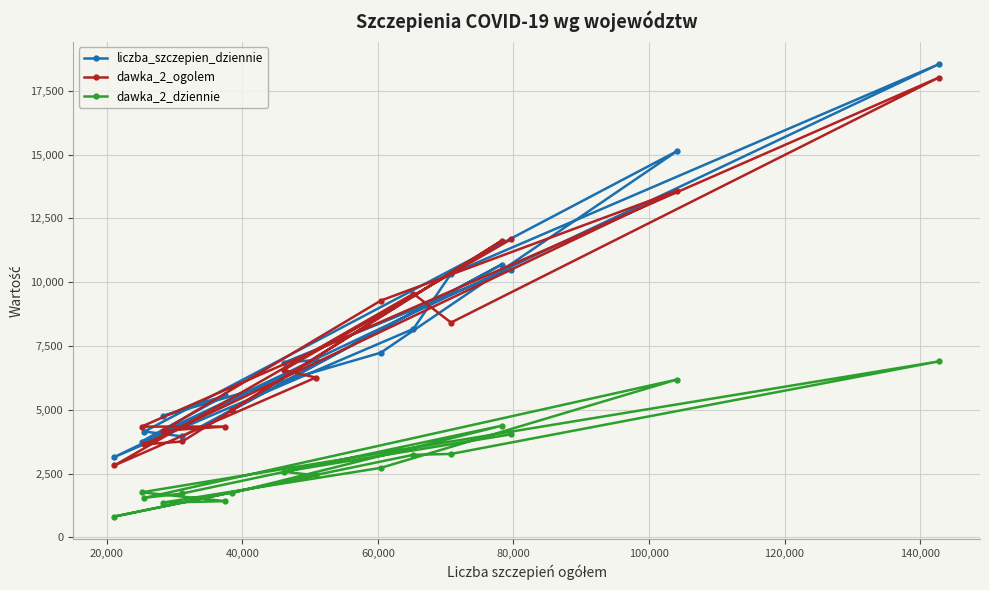

True or false: dawka_2_dziennie has more than 1 interior local peaks.

True